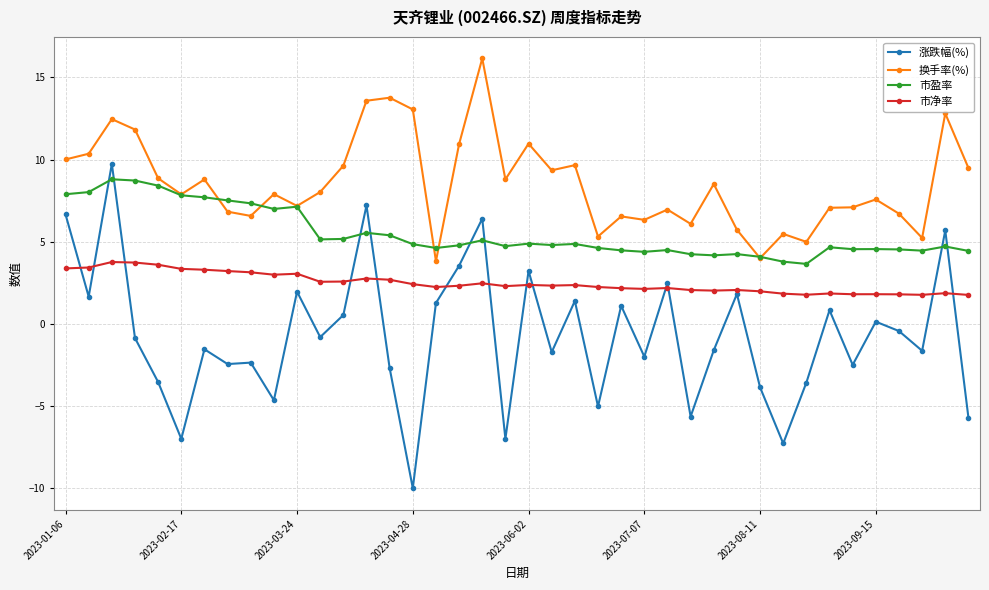

True or false: 换手率(%) has more than 1 interior local peaks.

True